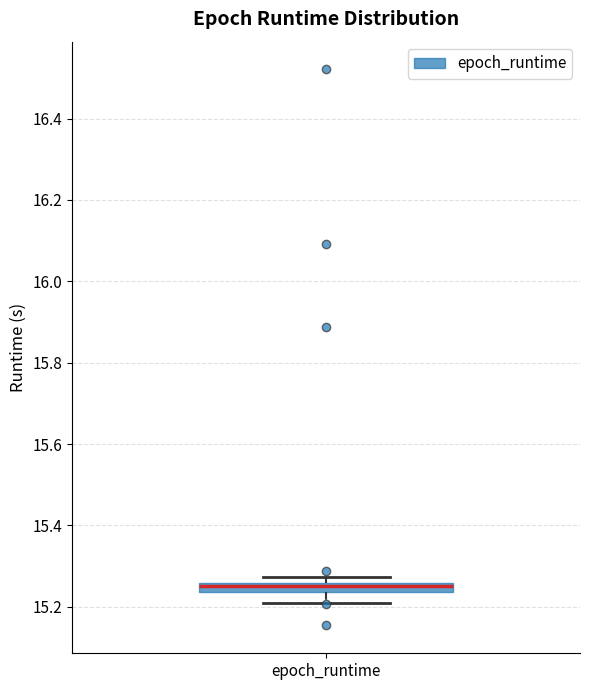

Where does the lower whisker of the box for epoch_runtime end on the y-axis? The values are not printed on the chart, so give them approximately, as read against the axis.

15.20